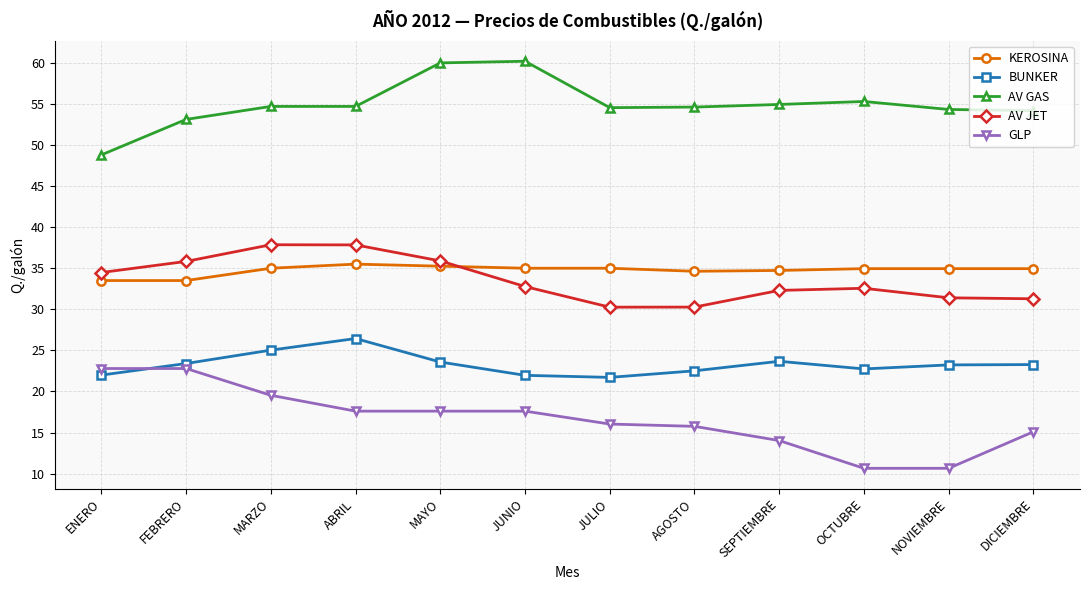

Which series has the largest total across all categories?

AV GAS